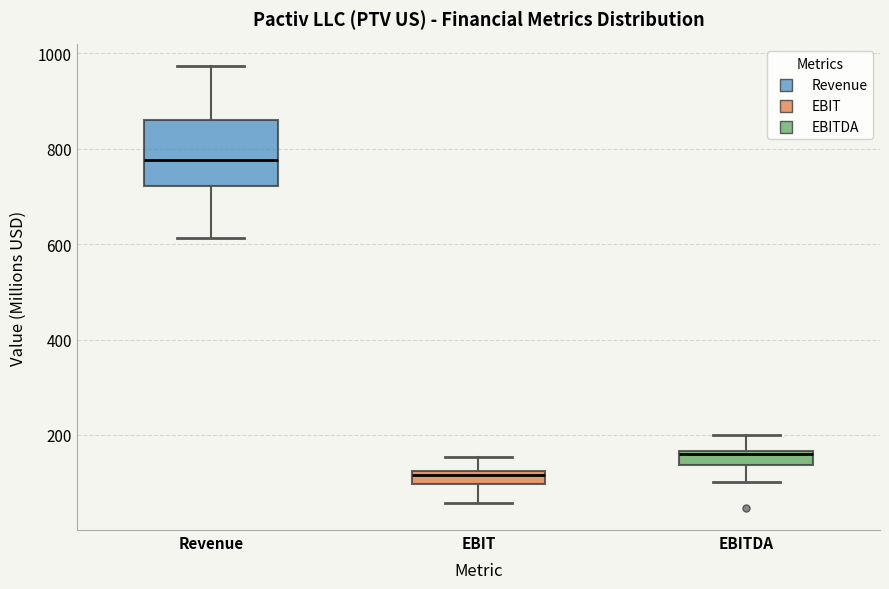

Which box is the tallest, from its lower edge to its upper edge?

Revenue